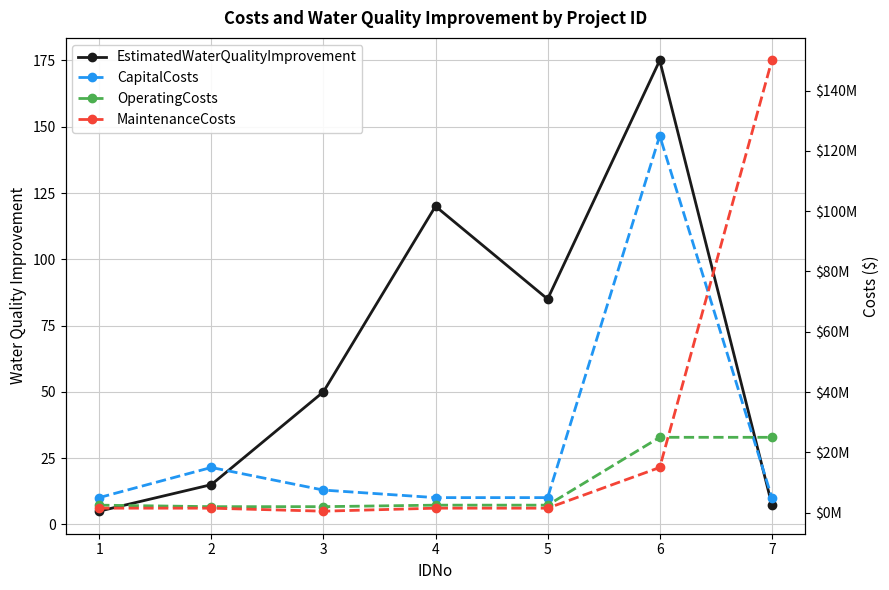

What are all the series names shown in the legend?

EstimatedWaterQualityImprovement, CapitalCosts, OperatingCosts, MaintenanceCosts